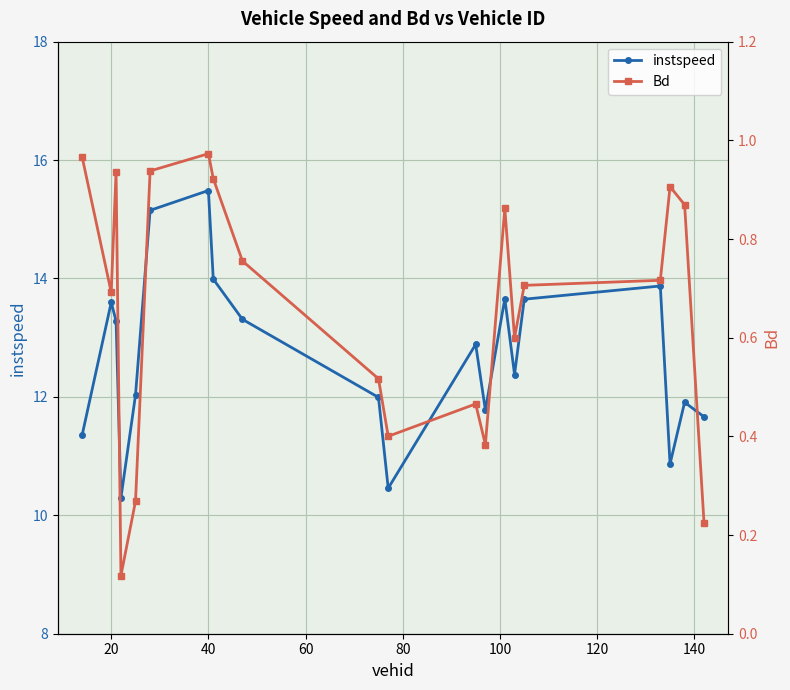

True or false: Bd and instspeed cross at least once.

False